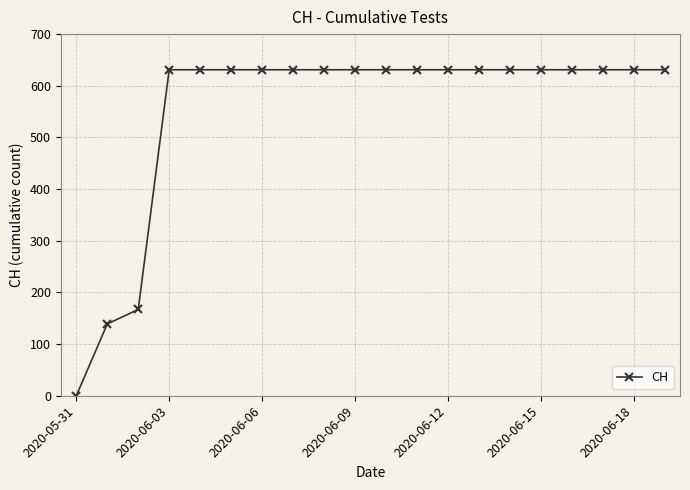

What is the maximum value shown in the chart?

631